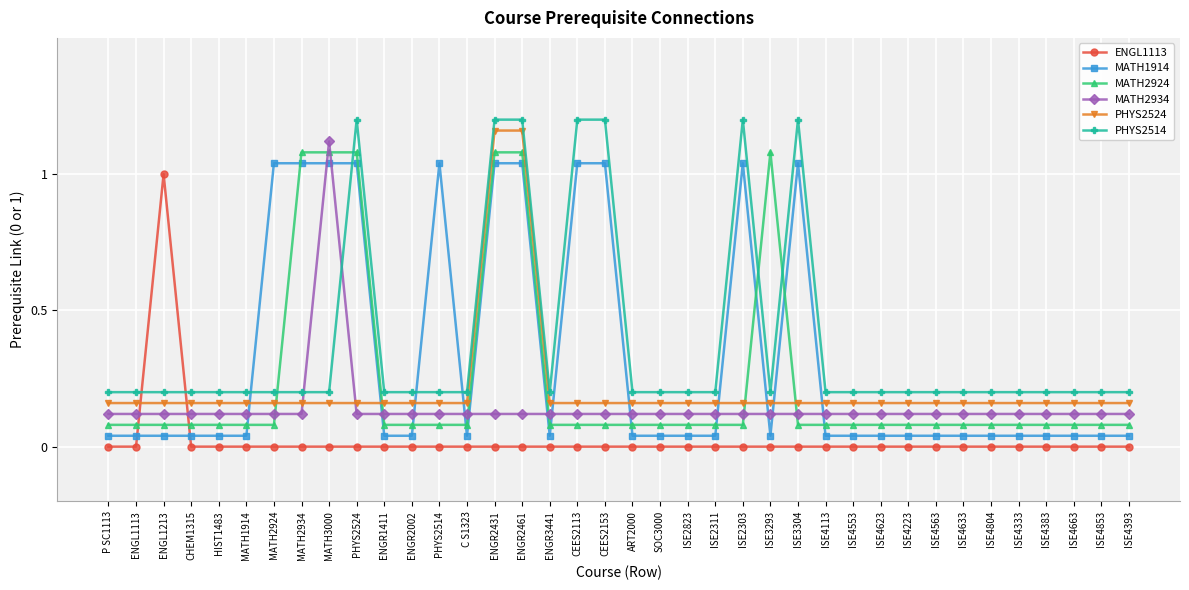

Where do ENGL1113 and MATH2924 first cross each other?

ENGL1113 and ENGL1213